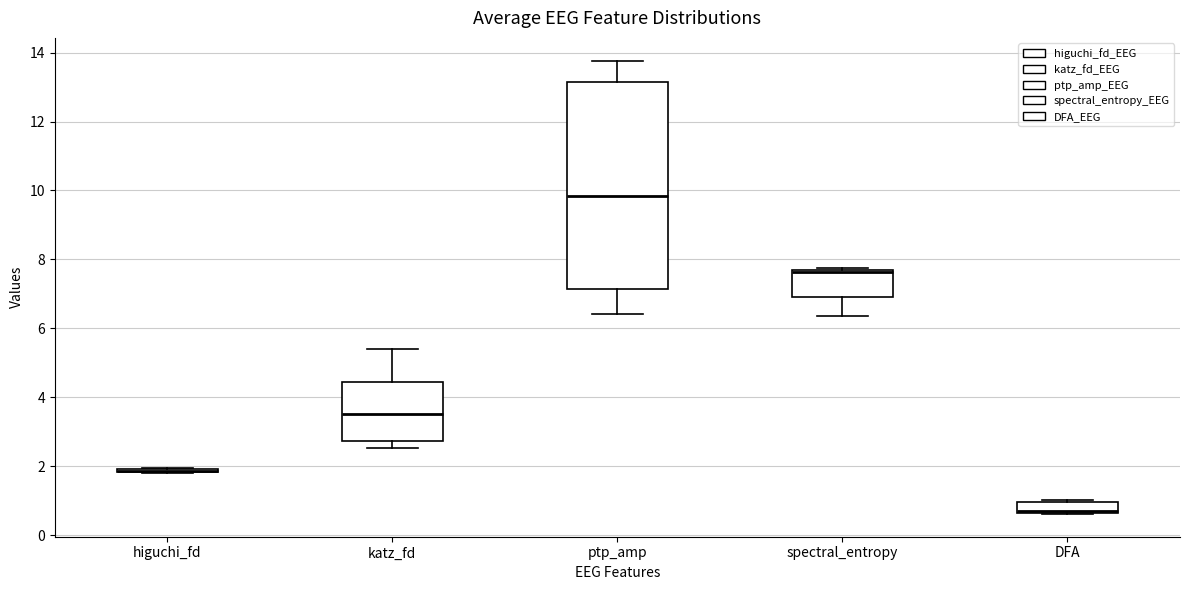

Reading left to right, transcribe this box plot: for each box, give where its median line is, the range the box spans, and where its two whiskers end, as read against the y-axis. The values are not printed on the chart, so give them approximately, as read against the axis.

higuchi_fd: box collapsed to a line at 1.8, whiskers 1.8 to 2.0
katz_fd: median 3.6, box 2.8 to 4.4, whiskers 2.6 to 5.4
ptp_amp: median 9.8, box 7.2 to 13.2, whiskers 6.4 to 13.8
spectral_entropy: median 7.6 (just below the box's upper edge), box 7.0 to 7.6, whiskers 6.4 to 7.8
DFA: median 0.6 (just above the box's lower edge), box 0.6 to 1.0, whiskers 0.6 to 1.0